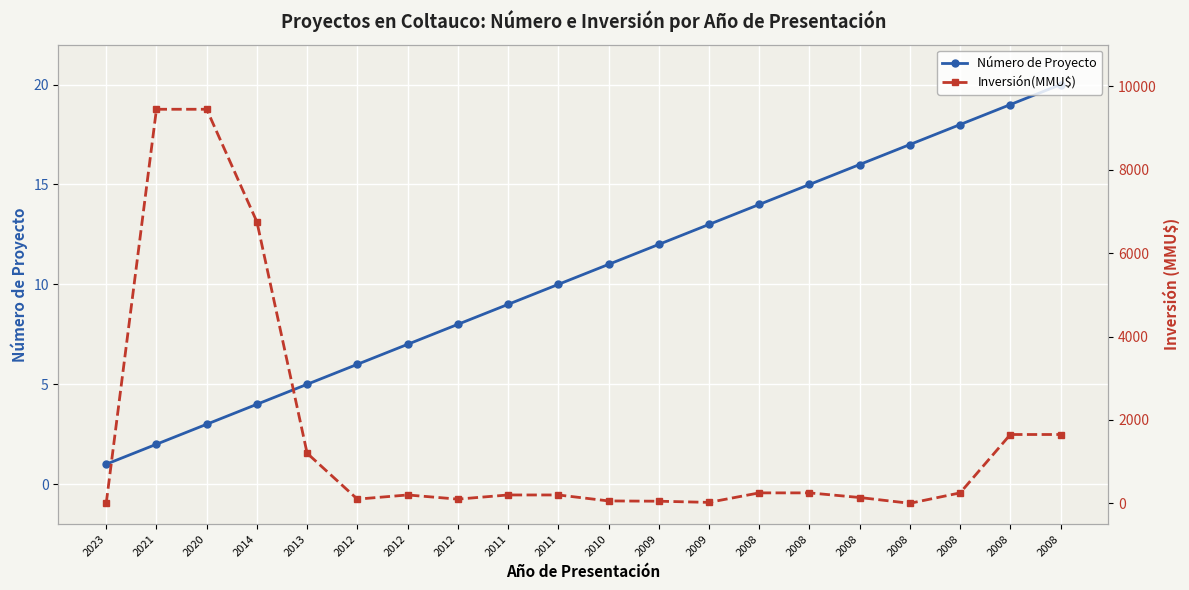

Rank the categories by Número de Proyecto value from lowest to highest.

2023, 2021, 2020, 2014, 2013, 2012, 2012, 2012, 2011, 2011, 2010, 2009, 2009, 2008, 2008, 2008, 2008, 2008, 2008, 2008